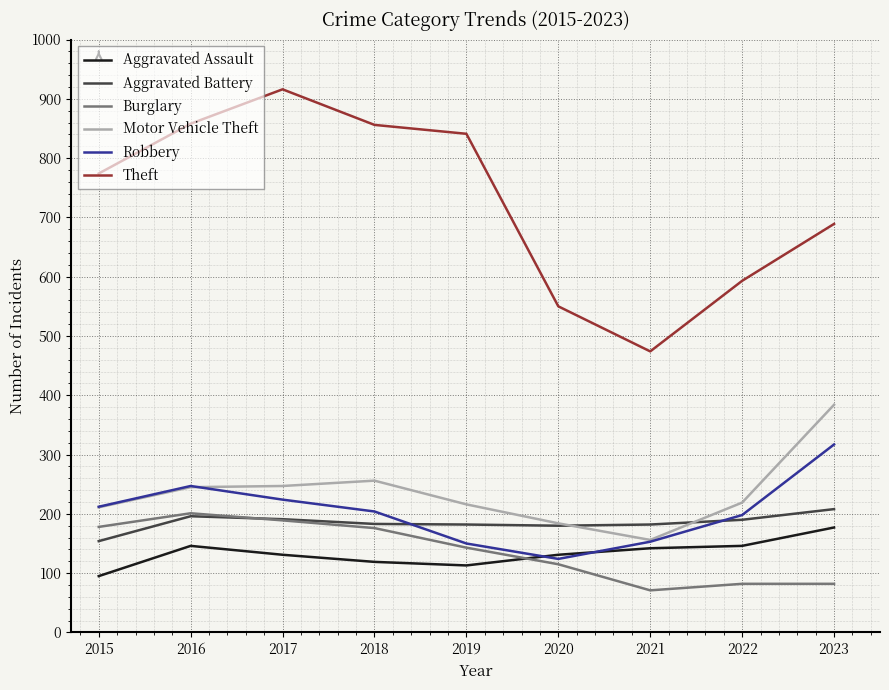

What is the total value across all series at 2016?

1893